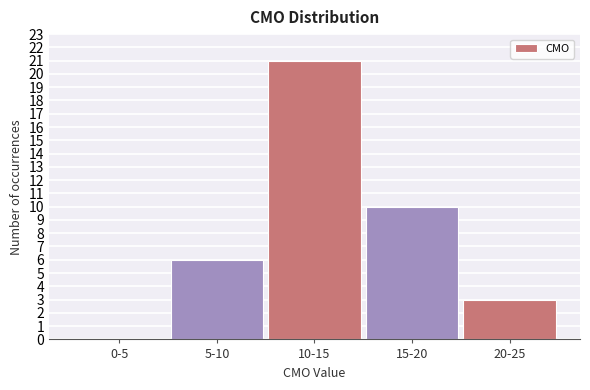

Reading left to right, extract all data points from this chart.

0-5=0	5-10=6	10-15=21	15-20=10	20-25=3